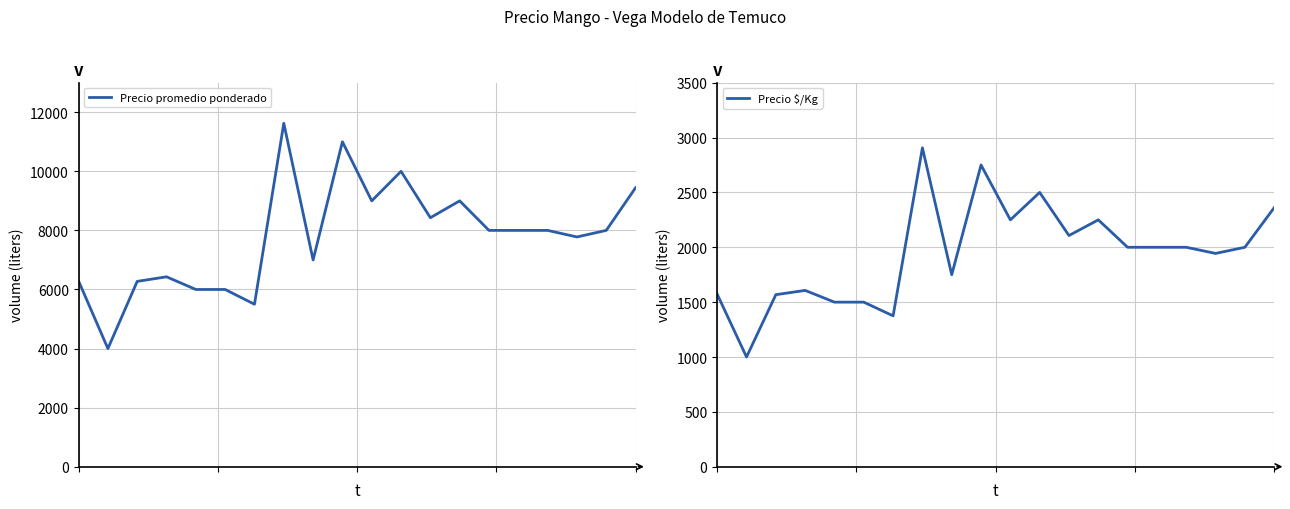

Does the chart display data point markers on the line(s)?

No